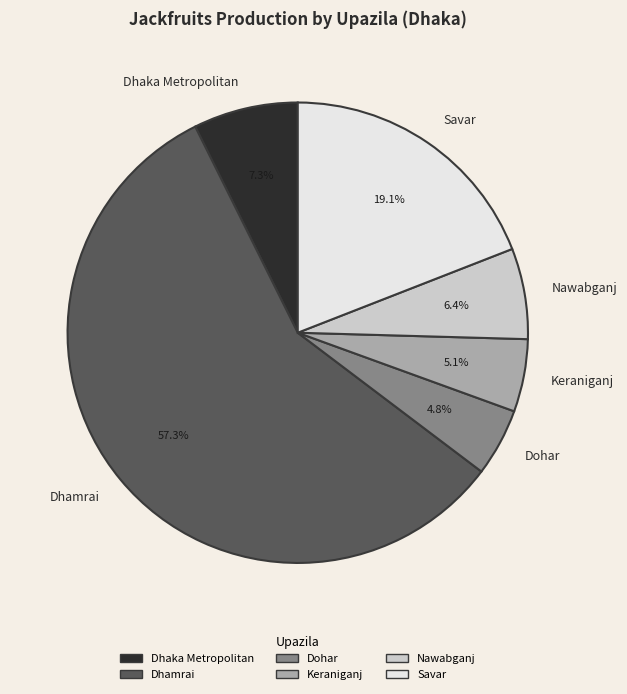

To the nearest percent, what portion does Savar represent?

19%